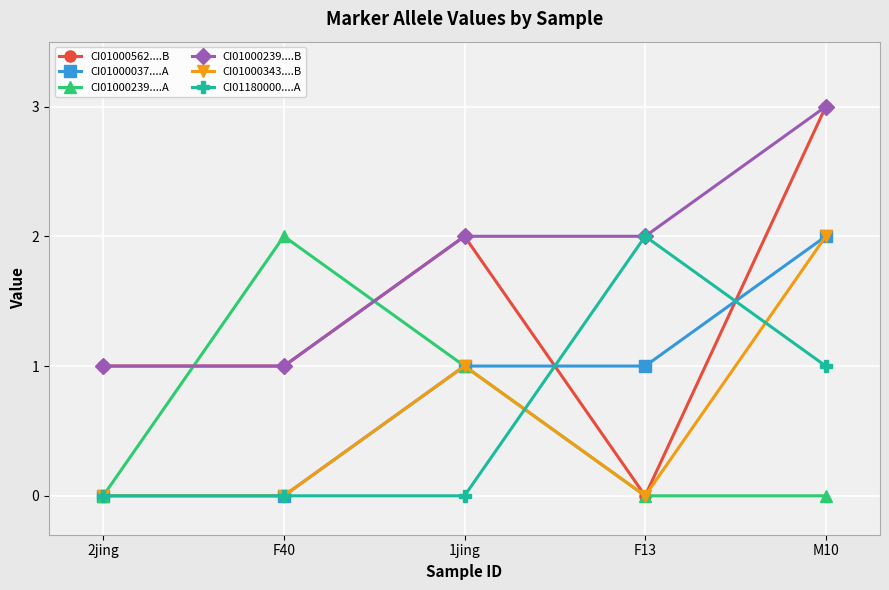

What position from the left is M10?

5